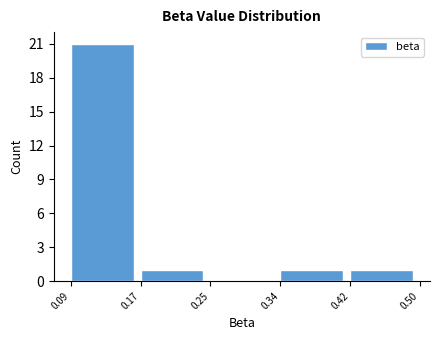

Reading right to left, what are all the values shown in this chart?

0.42=1	0.34=1	0.25=0	0.17=1	0.09=21